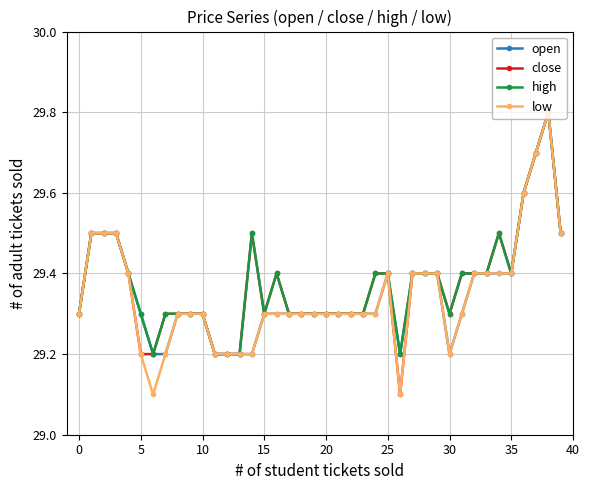

What is the minimum value shown in the chart?

29.1